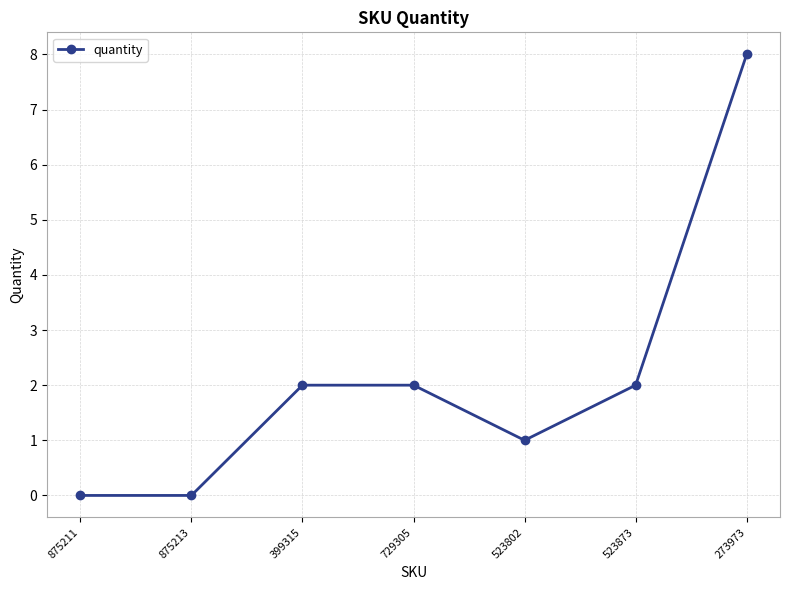

At which category does the chart reach its peak across all series?

273973